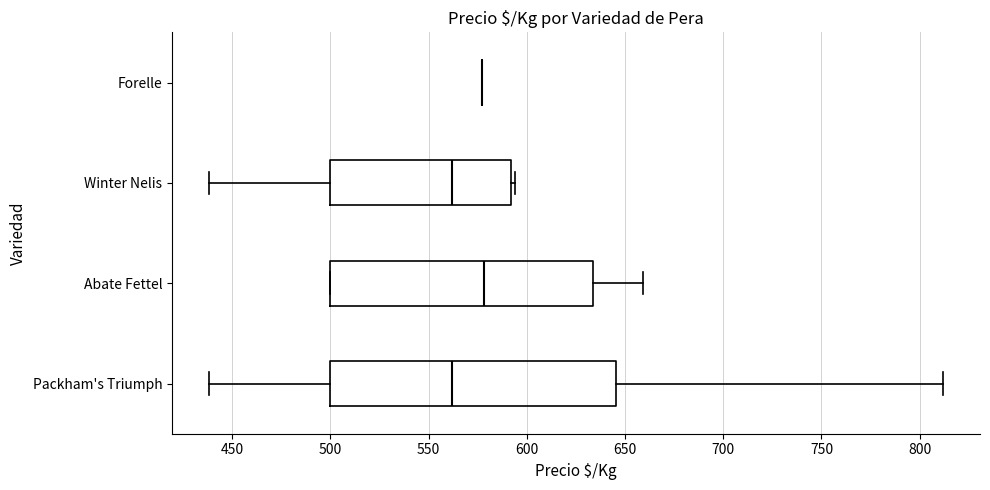

Comparing the boxes themselves (not the whiskers), which one is the widest?

Packham's Triumph